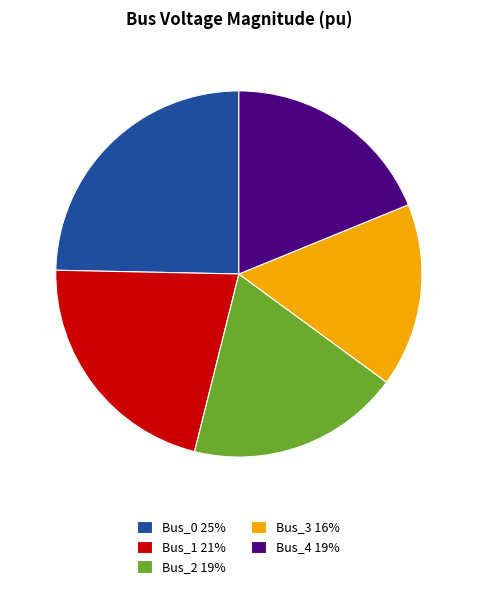

The Bus_3 slice represents 26% of the pie. True or false?

False